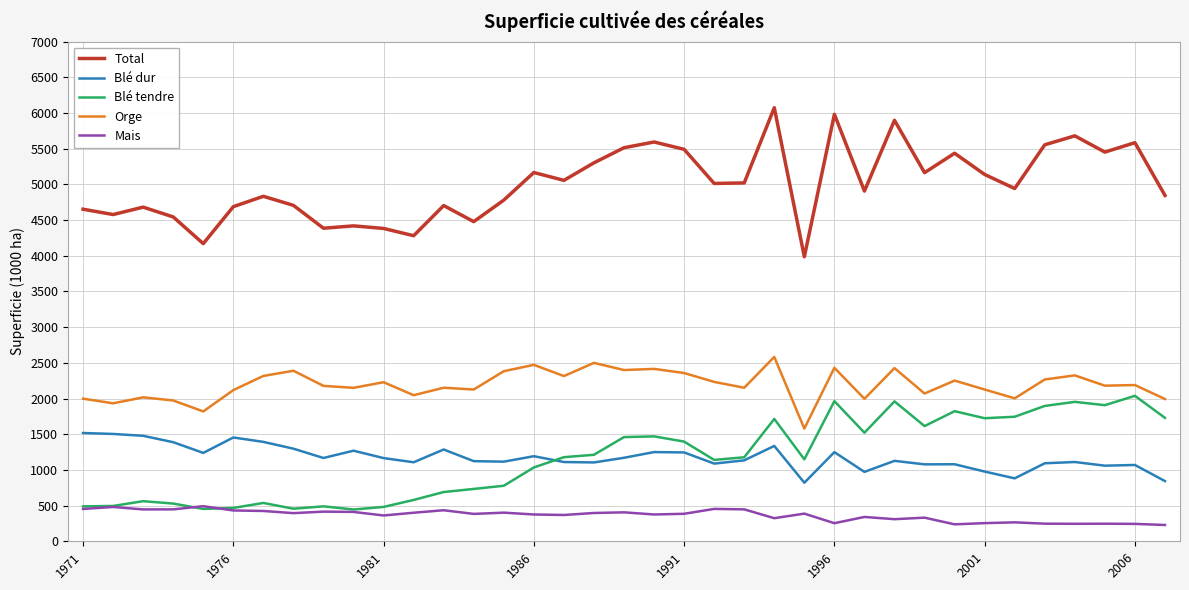

Which series has the largest range (max minus min)?

Total